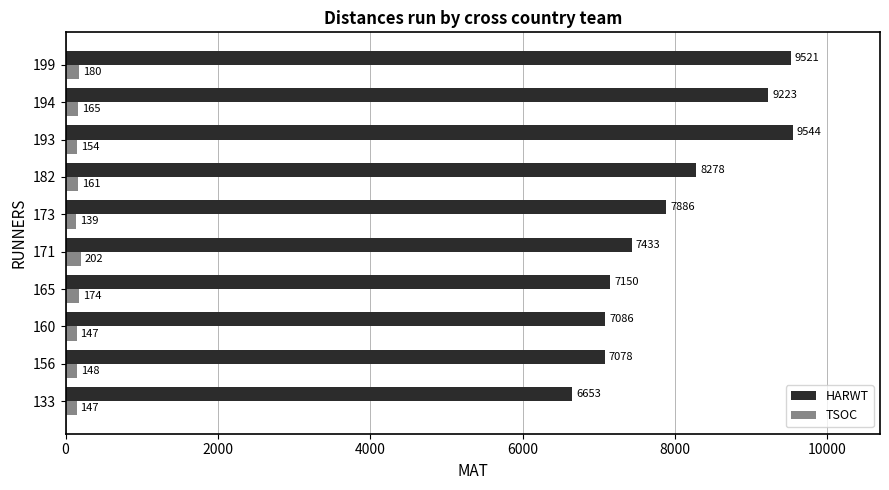

List the labels in order of HARWT value, smallest first.

133, 156, 160, 165, 171, 173, 182, 194, 199, 193